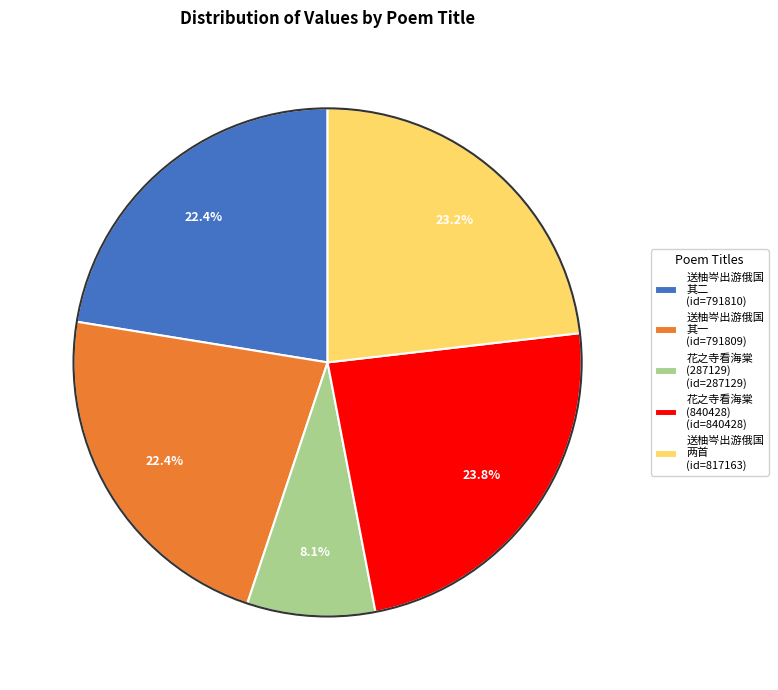

How many segments does this pie chart have?

5